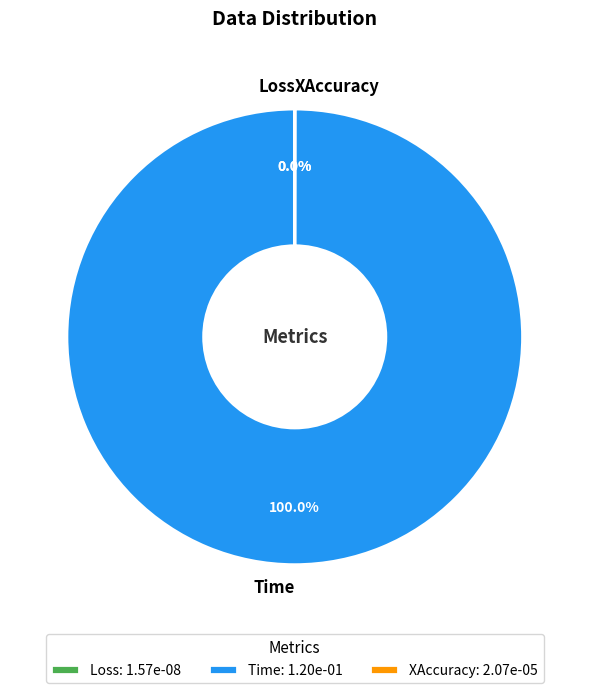

Is there a majority slice in this chart?

Yes